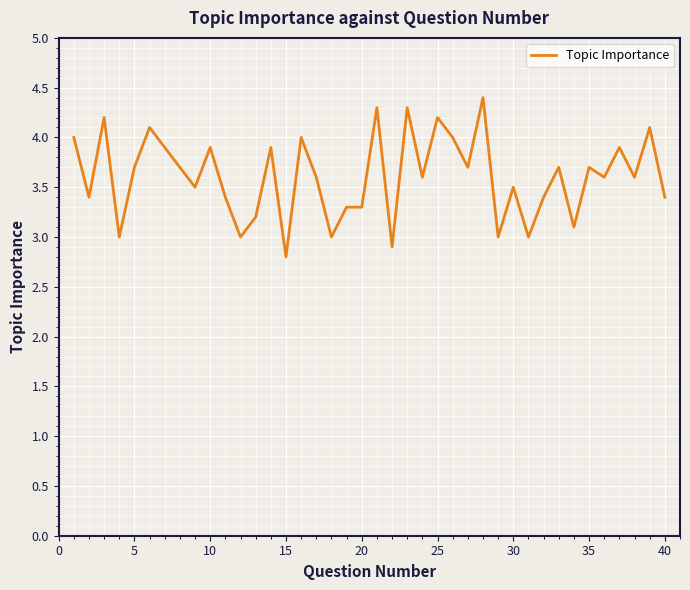

Does the chart have visible grid lines?

Yes